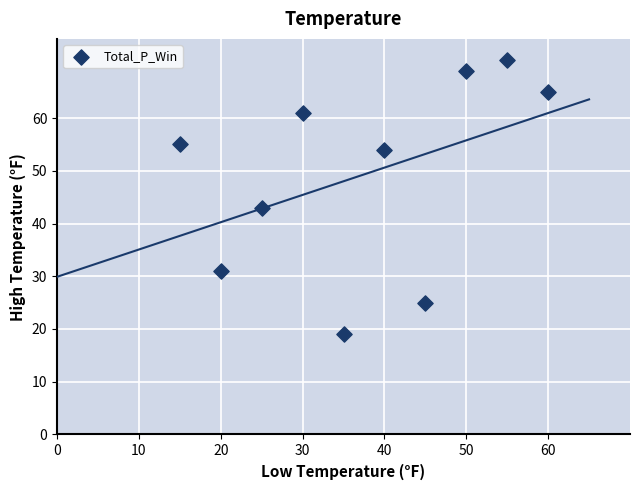

What Y value in the scatter plot is closest to 45?

43